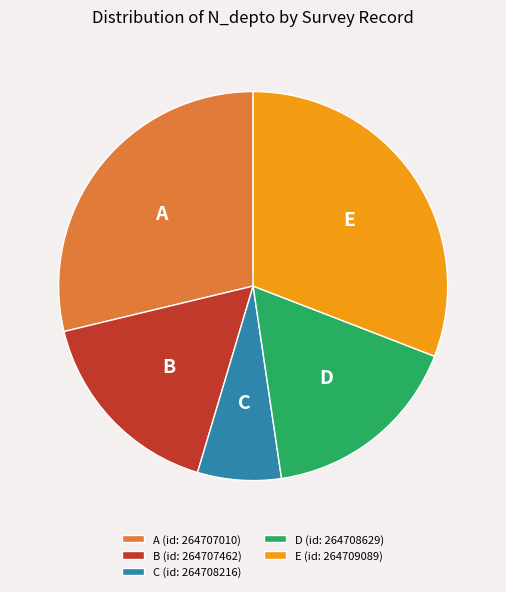

Approximately how many times larger is the value at E (id: 264709089) compared to D (id: 264708629)?

1.8